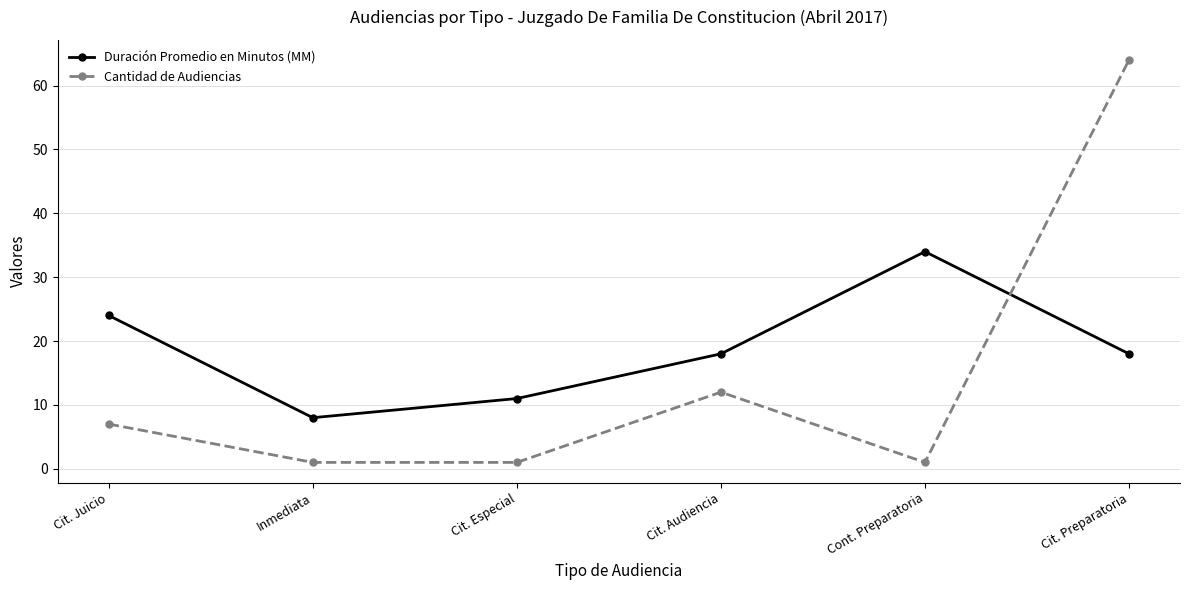

Between which two adjacent categories do Cantidad de Audiencias and Duración Promedio en Minutos (MM) first intersect?

Cont. Preparatoria and Cit. Preparatoria